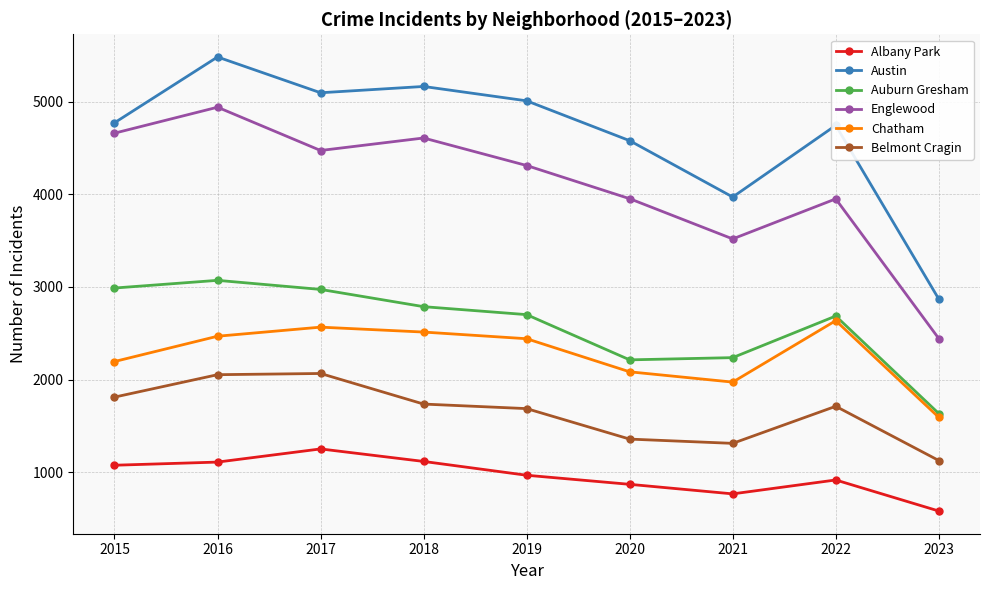

Is this an area chart (filled region under the line)?

No